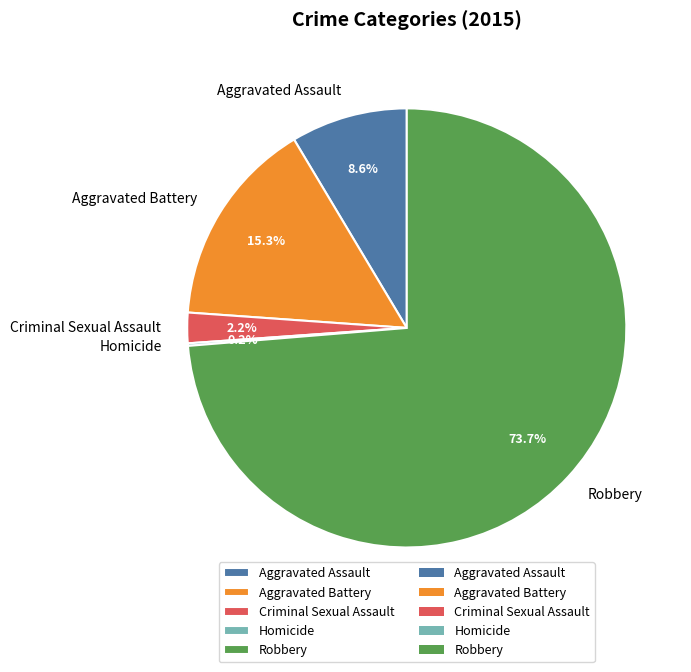

Is the sum of Robbery and Criminal Sexual Assault greater than half?

Yes